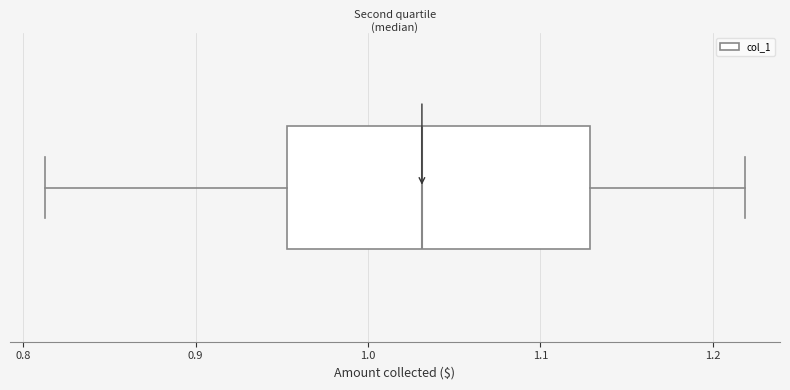

Transcribe this box plot: give where the median line is, the range the box spans, and where the two whiskers end, as read against the x-axis. The values are not printed on the chart, so give them approximately, as read against the axis.

median 1.03, box 0.95 to 1.13, whiskers 0.81 to 1.22